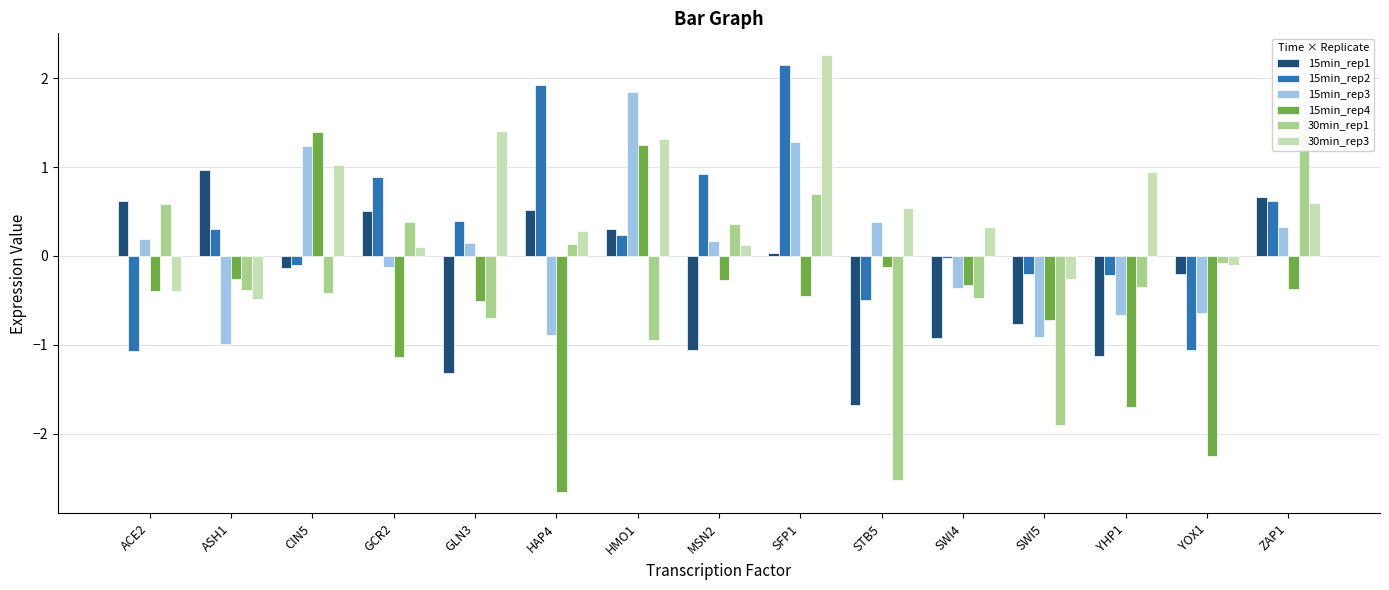

What is the difference between the second highest and second lowest values in the 30min_rep3 series?

1.8